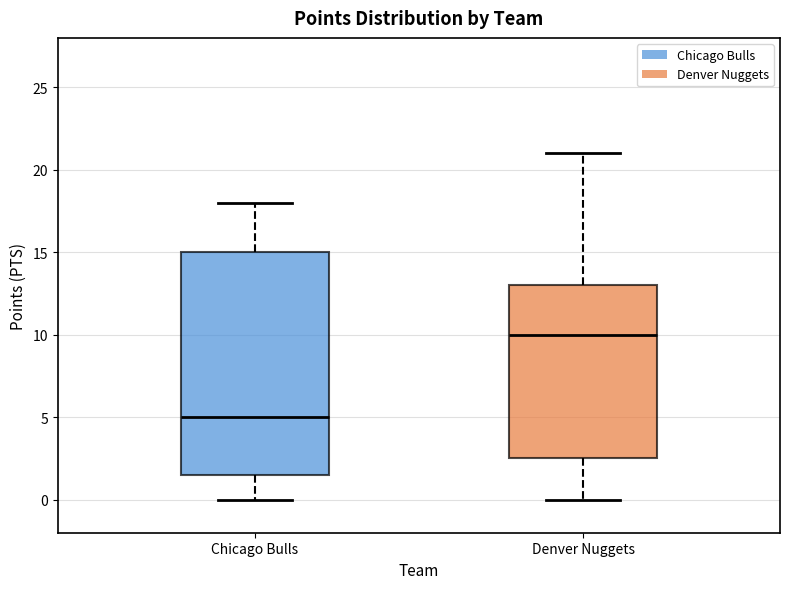

Which box is the tallest, from its lower edge to its upper edge?

Chicago Bulls